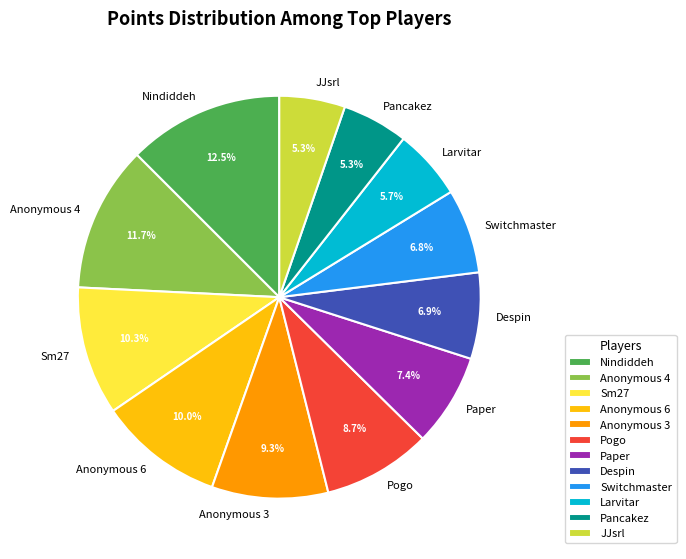

How many segments does this pie chart have?

12